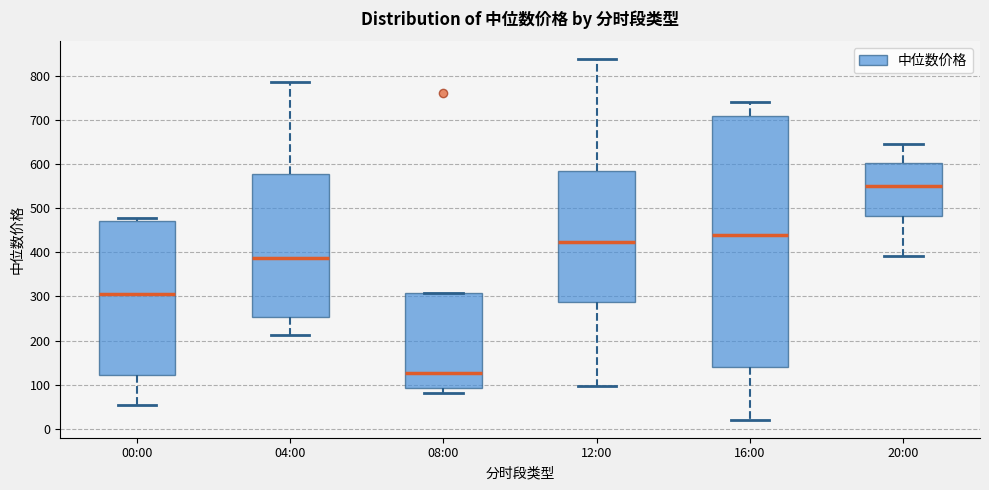

Reading left to right, transcribe this box plot: for each box, give where its median line is, the range the box spans, and where its two whiskers end, as read against the y-axis. The values are not printed on the chart, so give them approximately, as read against the axis.

00:00: median 310, box 120 to 470, whiskers 50 to 480
04:00: median 390, box 250 to 580, whiskers 210 to 780
08:00: median 130, box 90 to 310, whiskers 80 to 310
12:00: median 420, box 290 to 580, whiskers 100 to 840
16:00: median 440, box 140 to 710, whiskers 20 to 740
20:00: median 550, box 480 to 600, whiskers 390 to 650